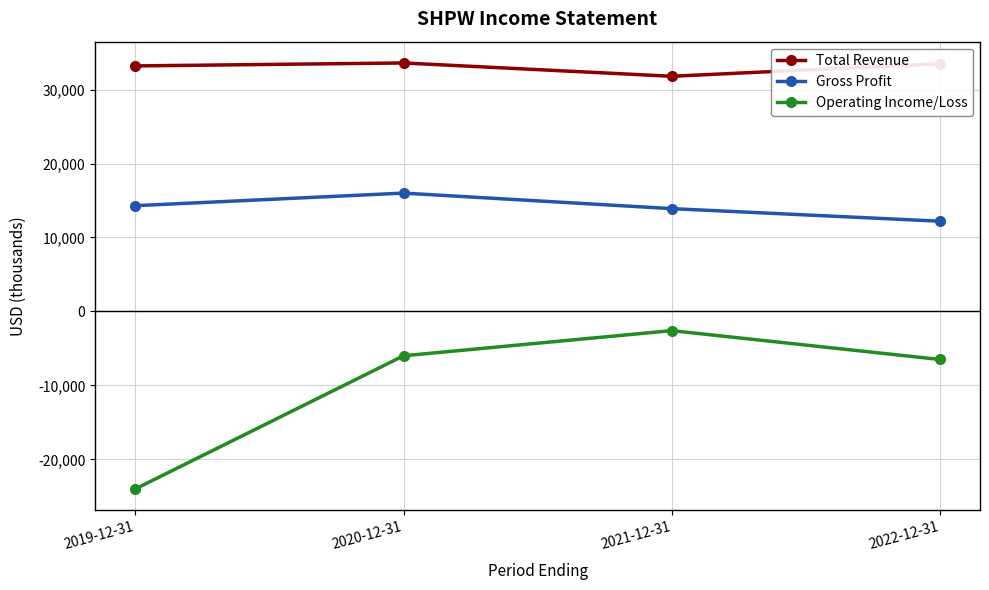

At which category does Gross Profit reach its first local peak?

2020-12-31